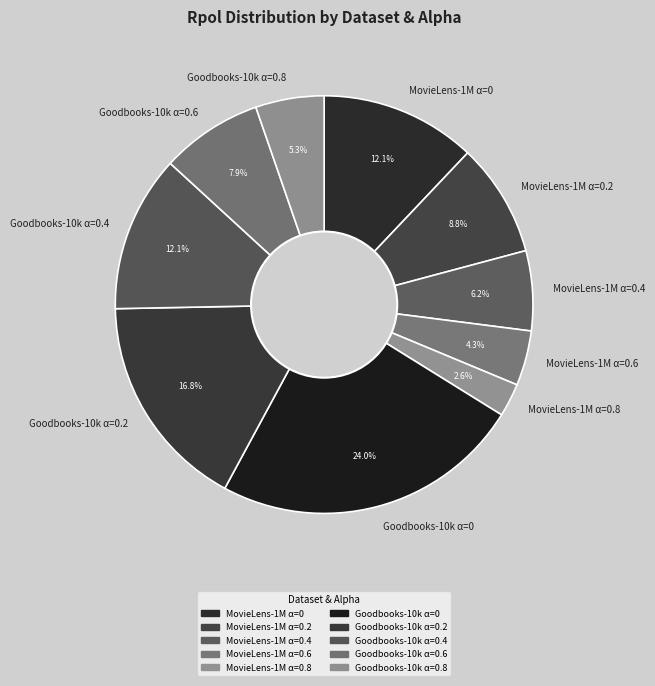

Combined, what portion of the pie is Goodbooks-10k α=0.4 and Goodbooks-10k α=0.6?

20.0%